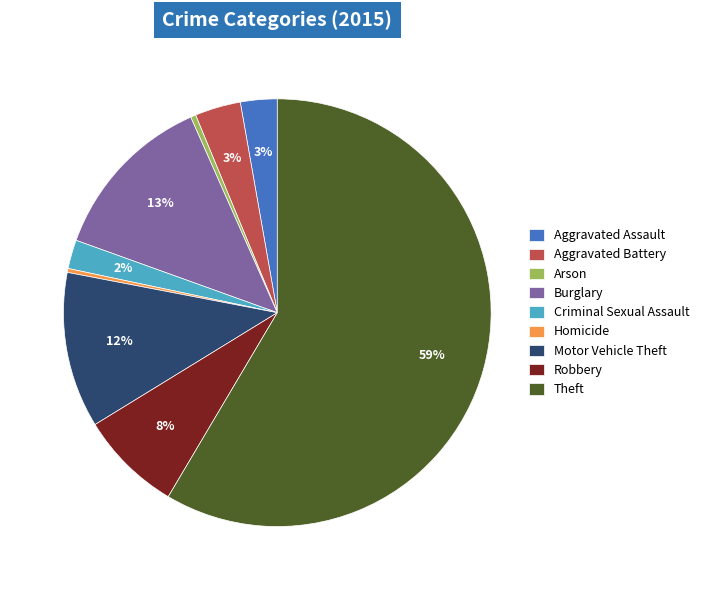

Approximately how many times larger is the value at Motor Vehicle Theft compared to Robbery?

1.5